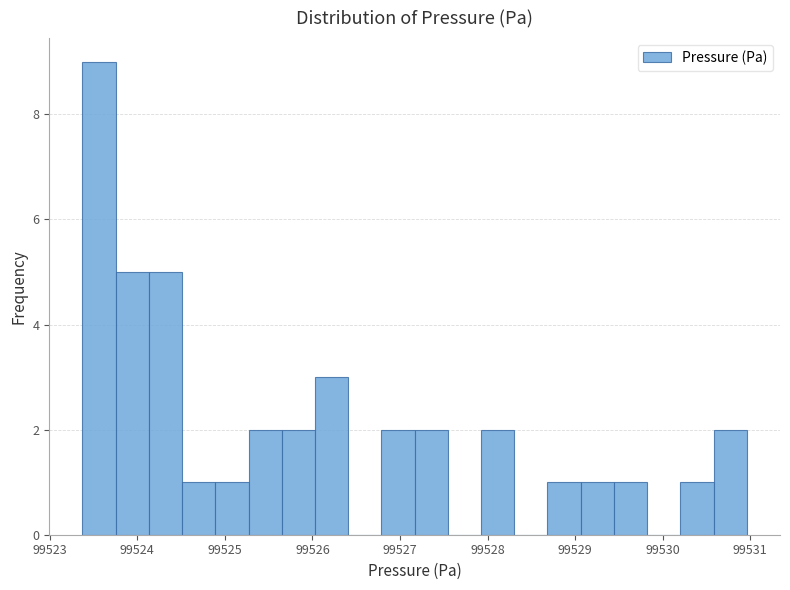

Around what value on the x-axis is the tallest bar? Give the approximate position of its centre, as read against the axis.

99523.6